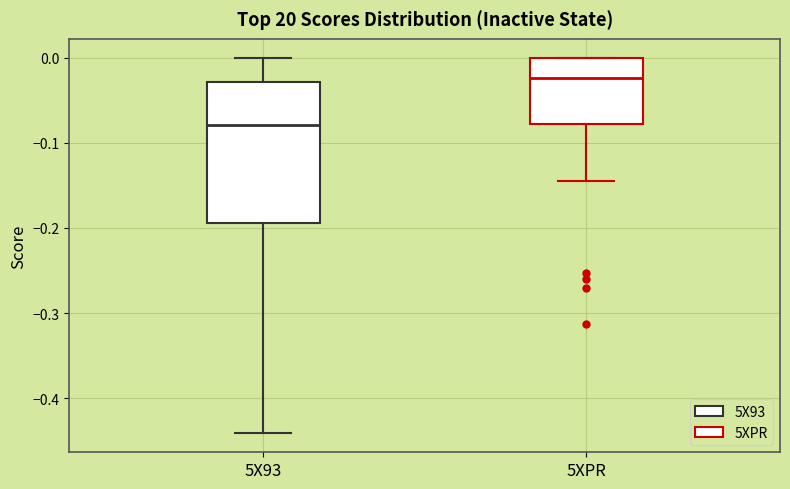

Reading left to right, read every box against the y-axis: the position of its median line, the range the box covers, and the ends of its whiskers. The values are not printed on the chart, so give them approximately, as read against the axis.

5X93: median -0.08, box -0.19 to -0.03, whiskers -0.44 to 0.00
5XPR: median -0.02, box -0.08 to 0.00, whiskers -0.14 to 0.00